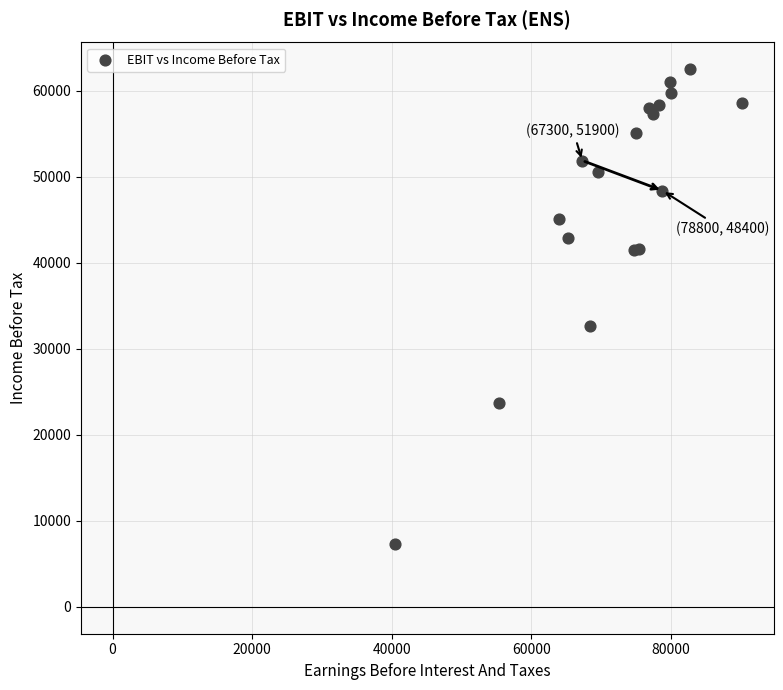

What Y value in the scatter plot is closest to 34900?

32600